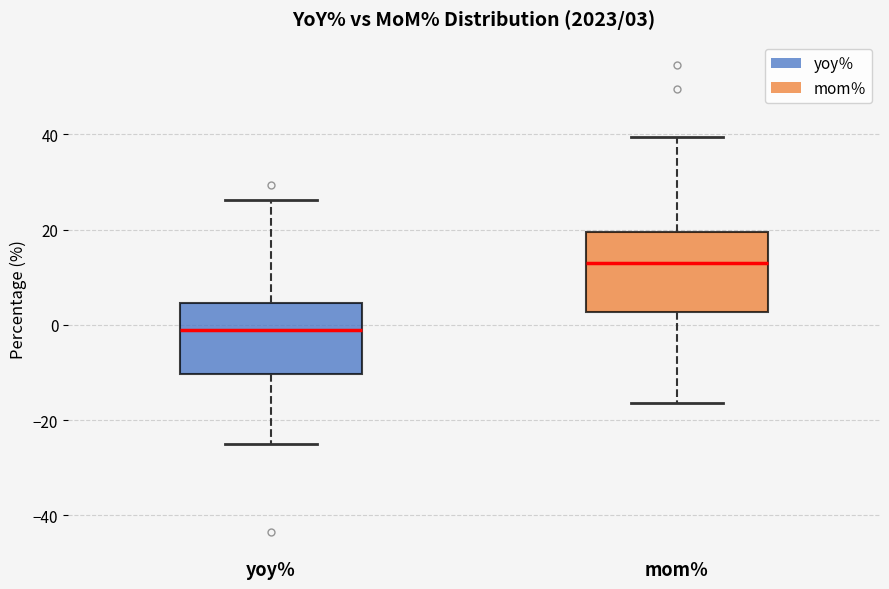

Which box is the tallest, from its lower edge to its upper edge?

mom％